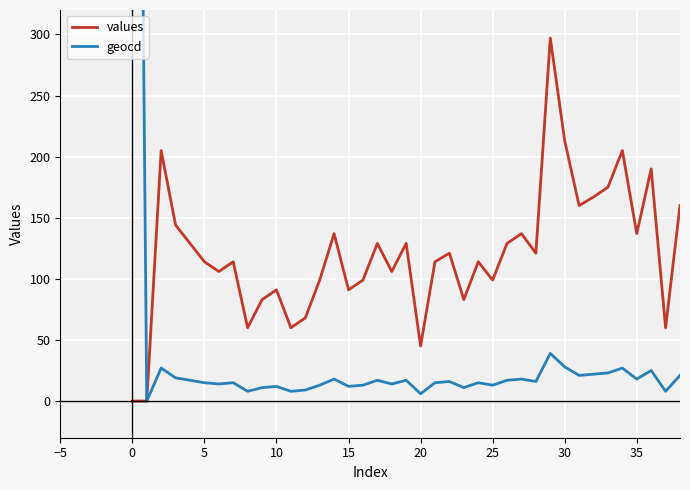

Rank the series by their average value, from lowest to highest.

geocd, values